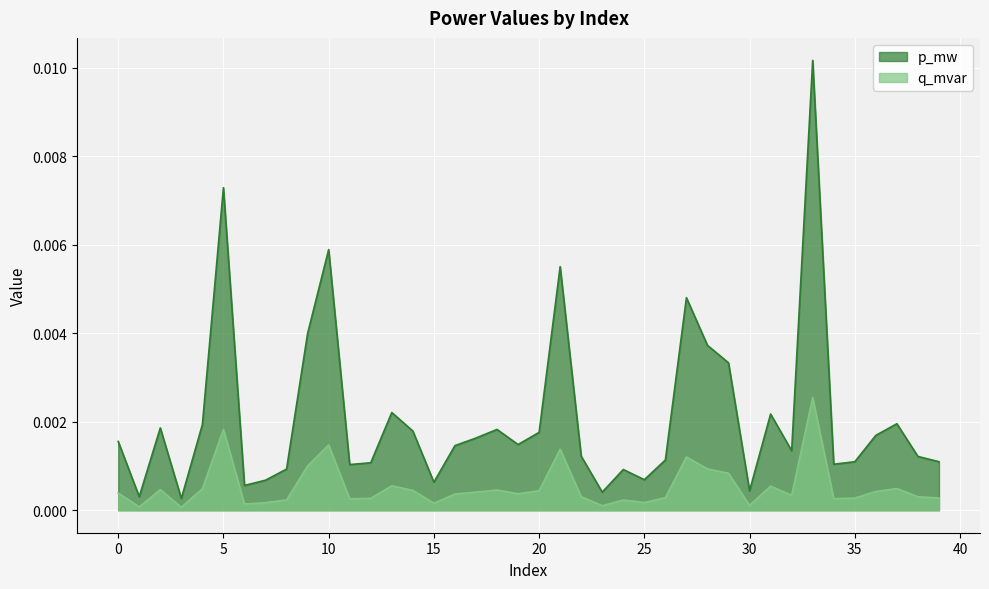

The q_mvar series shows 0.0 at 27. True or false?

True